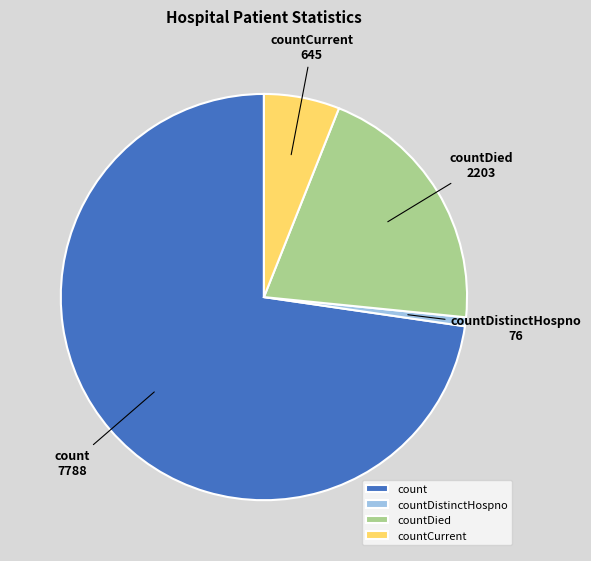

How many segments does this pie chart have?

4